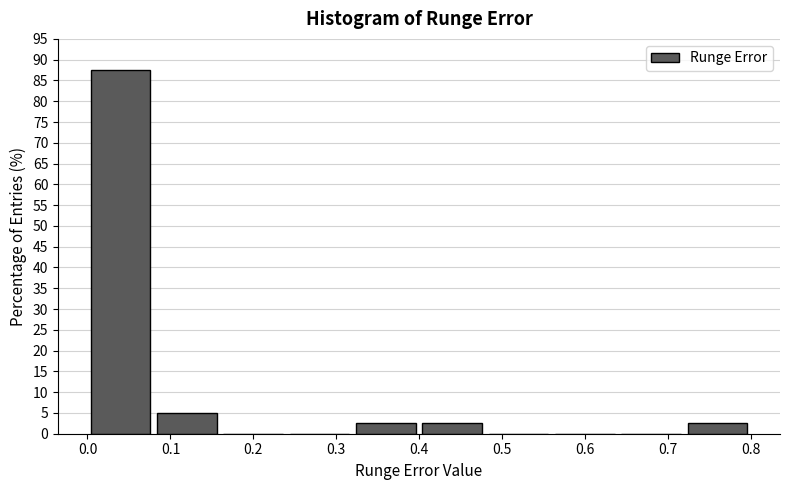

Reading left to right, transcribe this chart: for each bar, give the range it covers on the x-axis and its height. Neither the bar edges nor the heights are printed on the chart, so give them approximately, as read against the axes.

0.00 to 0.08: 87.5
0.08 to 0.16: 5.0
0.16 to 0.24: 0
0.24 to 0.32: 0
0.32 to 0.40: 2.5
0.40 to 0.48: 2.5
0.48 to 0.56: 0
0.56 to 0.64: 0
0.64 to 0.72: 0
0.72 to 0.80: 2.5